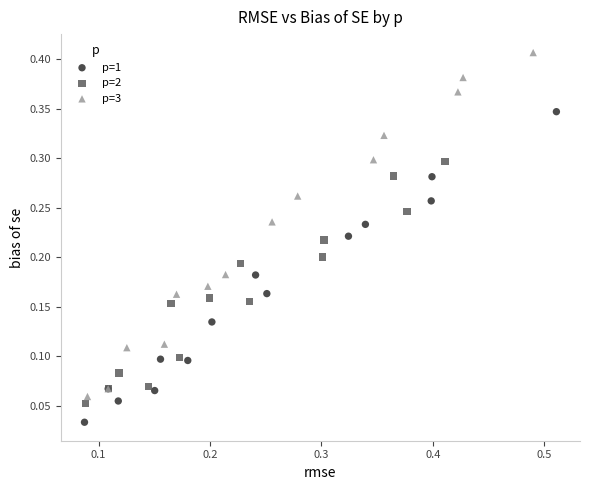

Which series reaches the maximum Y coordinate?

p=3